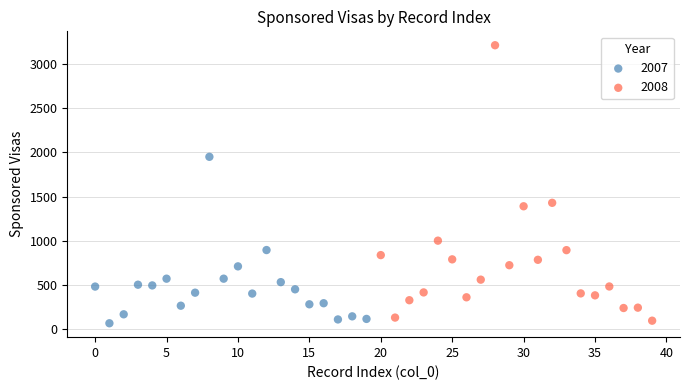

What are all the series names shown in the legend?

2007, 2008